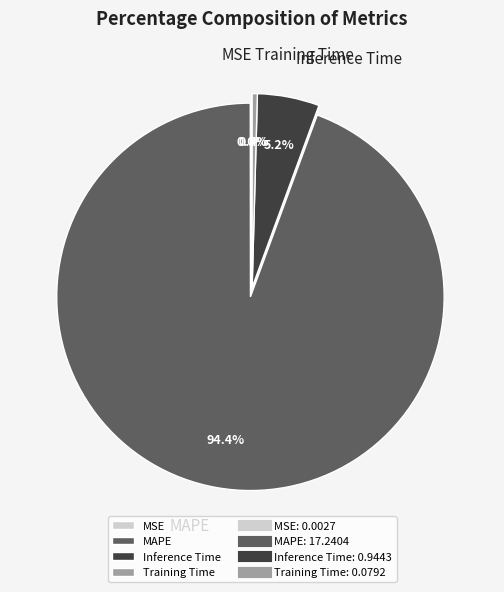

The MAPE slice represents 82% of the pie. True or false?

False